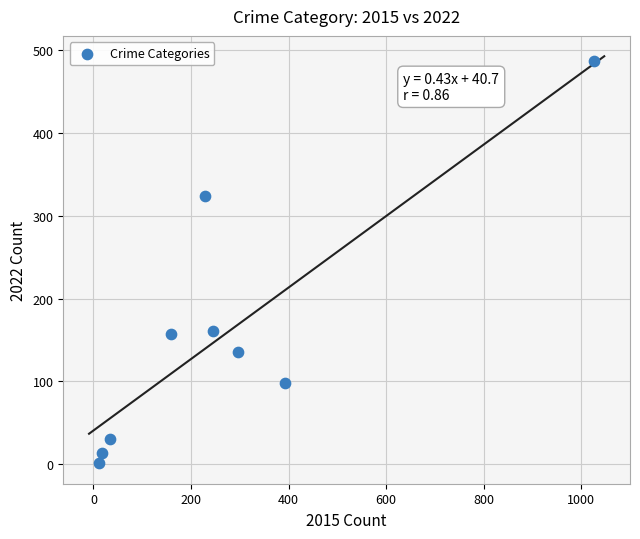

What is the range of Y values (max minus min)?

486